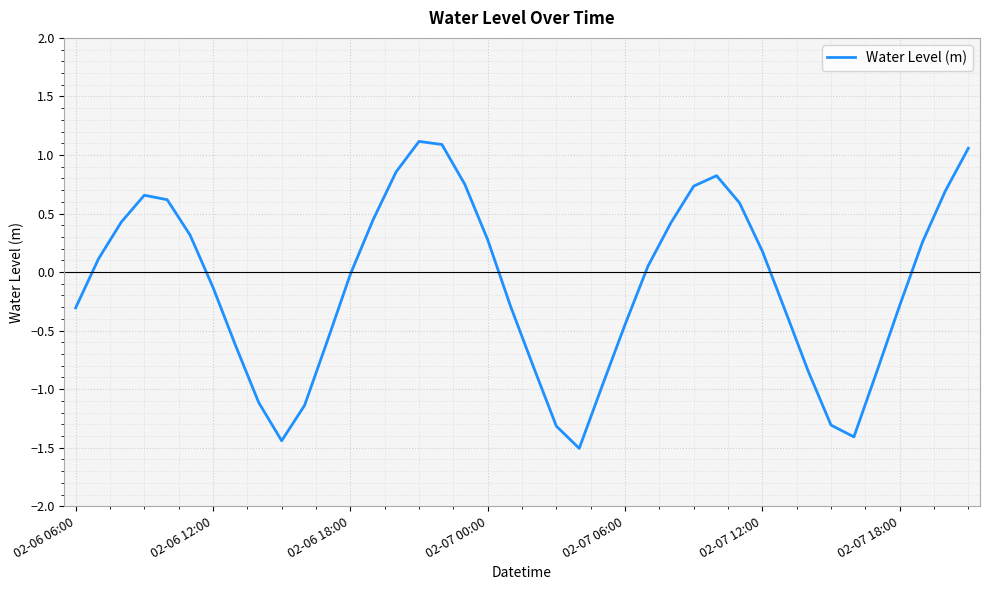

What is the smallest value displayed?

-1.5